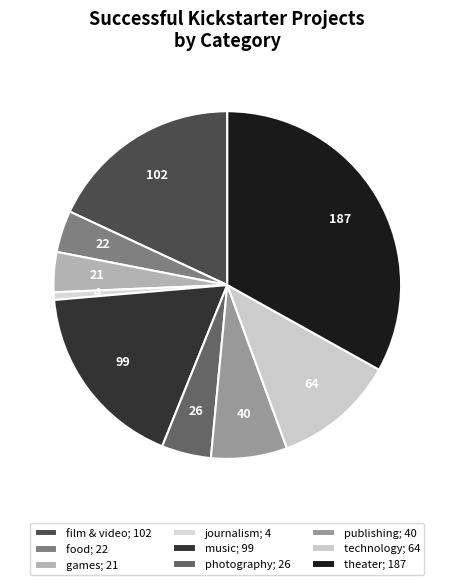

How many segments does this pie chart have?

9